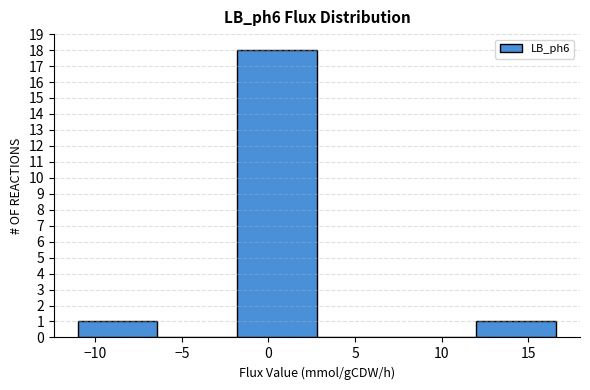

Which range on the x-axis has the tallest bar?

-2.0 to 3.0